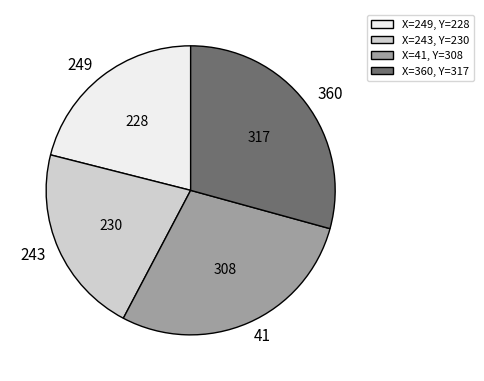

Between 249 and 41, which is larger?

41